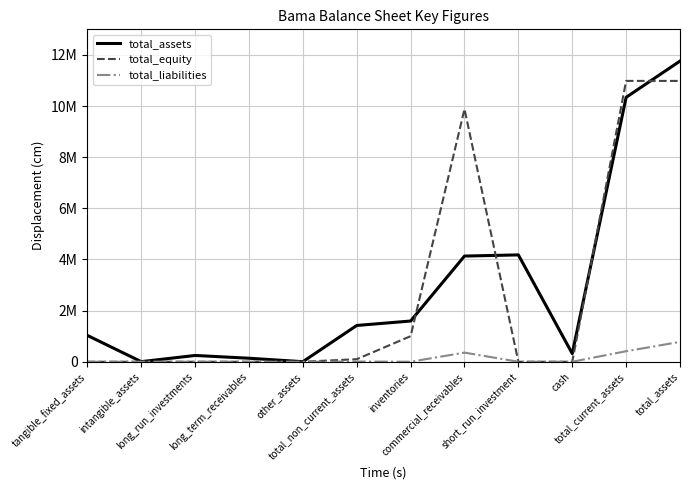

What is the maximum value shown in the chart?

11759261